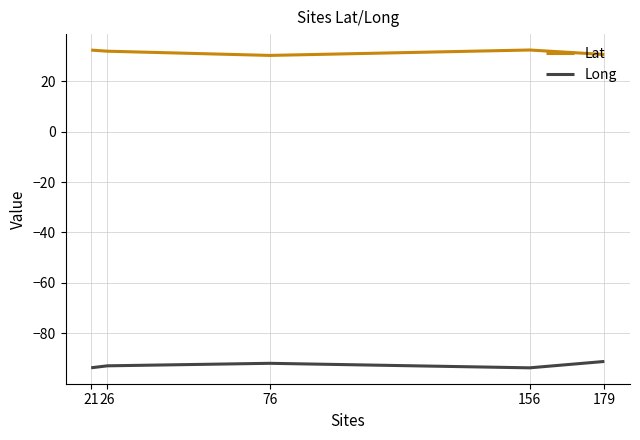

What are all the series names shown in the legend?

Lat, Long